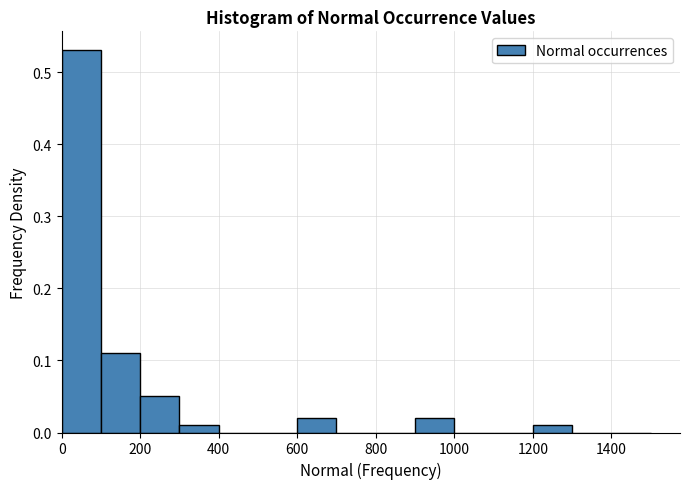

Which range on the x-axis has the tallest bar?

0 to 100